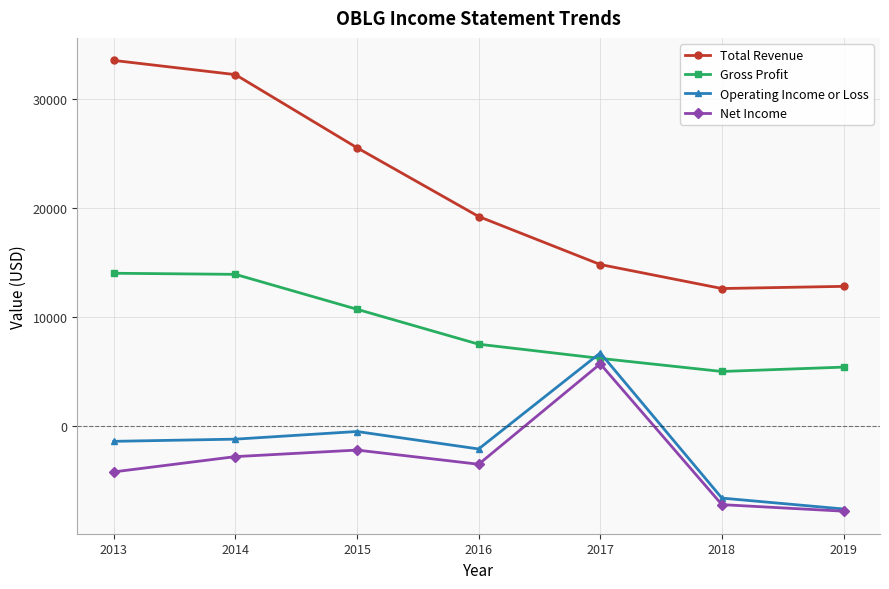

What are all the series names shown in the legend?

Total Revenue, Gross Profit, Operating Income or Loss, Net Income